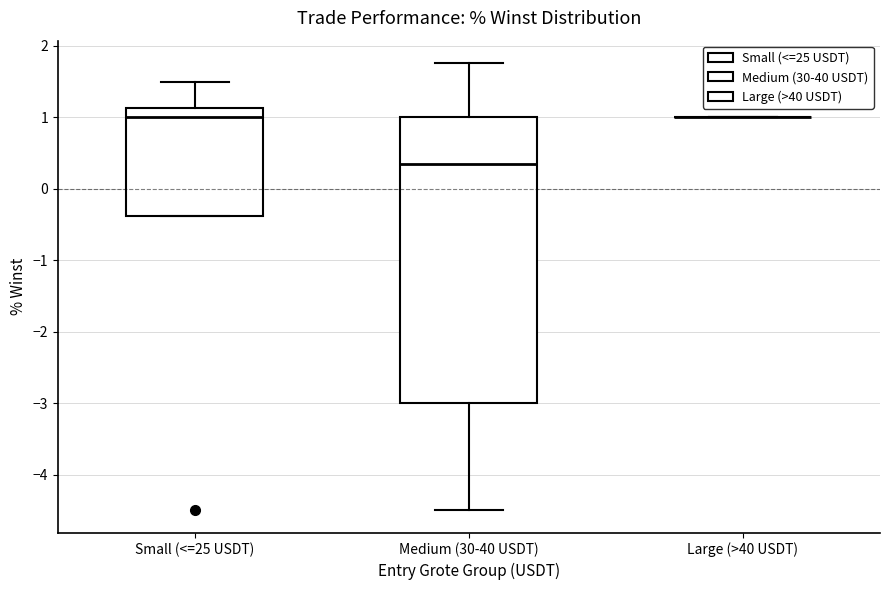

Comparing the boxes themselves (not the whiskers), which one is the tallest?

Medium (30-40 USDT)